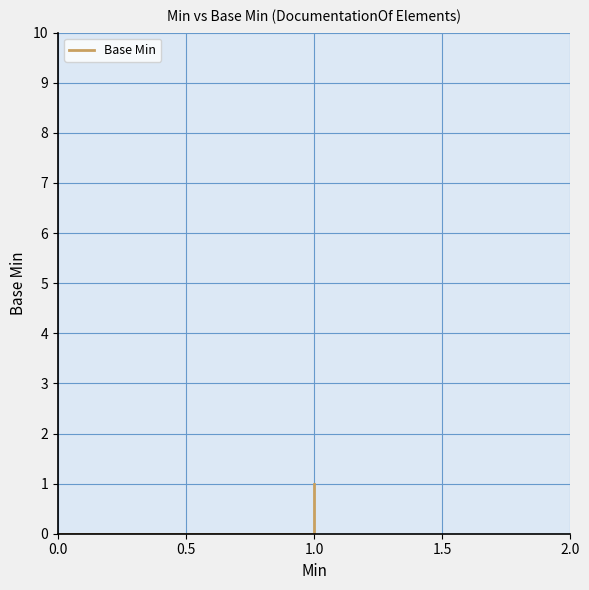

Reading left to right, what are all the values shown in this chart?

0	0	0	0	0	0	0	0	0	0	0	0	0	1